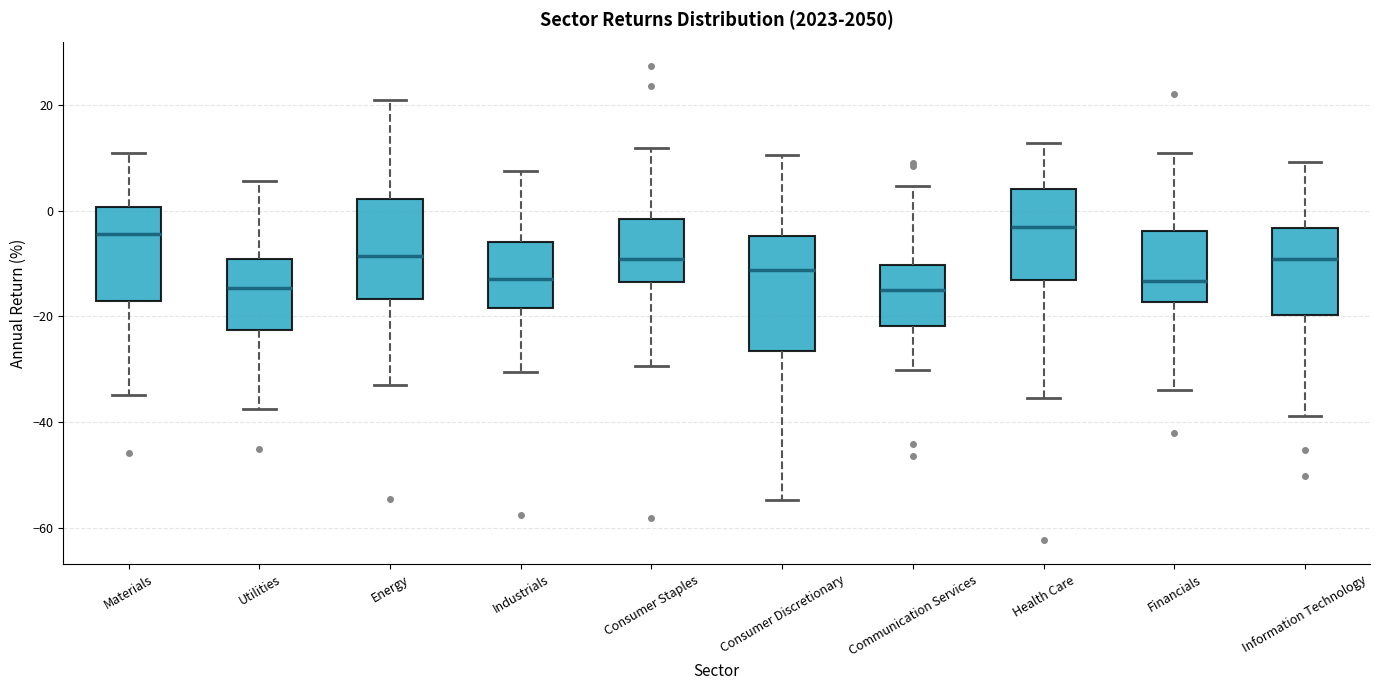

Reading left to right, transcribe this box plot: for each box, give where its median line is, the range the box spans, and where its two whiskers end, as read against the y-axis. The values are not printed on the chart, so give them approximately, as read against the axis.

Materials: median -4, box -18 to 0, whiskers -34 to 10
Utilities: median -14, box -22 to -10, whiskers -38 to 6
Energy: median -8, box -16 to 2, whiskers -32 to 20
Industrials: median -12, box -18 to -6, whiskers -30 to 8
Consumer Staples: median -10, box -14 to -2, whiskers -30 to 12
Consumer Discretionary: median -12, box -26 to -4, whiskers -54 to 10
Communication Services: median -16, box -22 to -10, whiskers -30 to 4
Health Care: median -4, box -14 to 4, whiskers -36 to 12
Financials: median -14, box -18 to -4, whiskers -34 to 10
Information Technology: median -10, box -20 to -4, whiskers -38 to 10